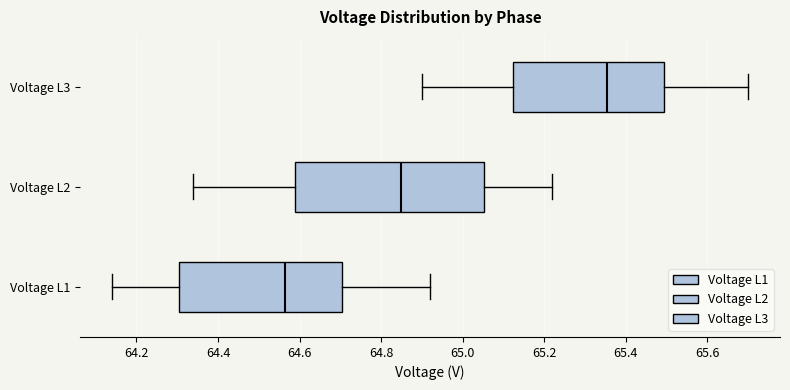

Reading bottom to top, read every box against the x-axis: the position of its median line, the range the box covers, and the ends of its whiskers. The values are not printed on the chart, so give them approximately, as read against the axis.

Voltage L1: median 64.56, box 64.30 to 64.70, whiskers 64.14 to 64.92
Voltage L2: median 64.86, box 64.60 to 65.06, whiskers 64.34 to 65.22
Voltage L3: median 65.36, box 65.12 to 65.50, whiskers 64.90 to 65.70